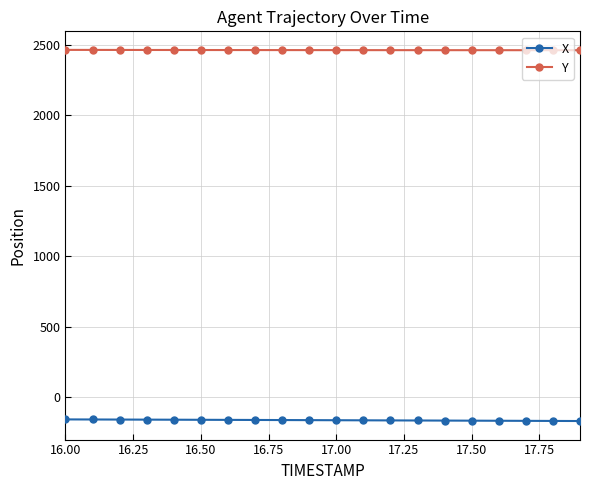

Rank the series by their maximum value, from lowest to highest.

X, Y